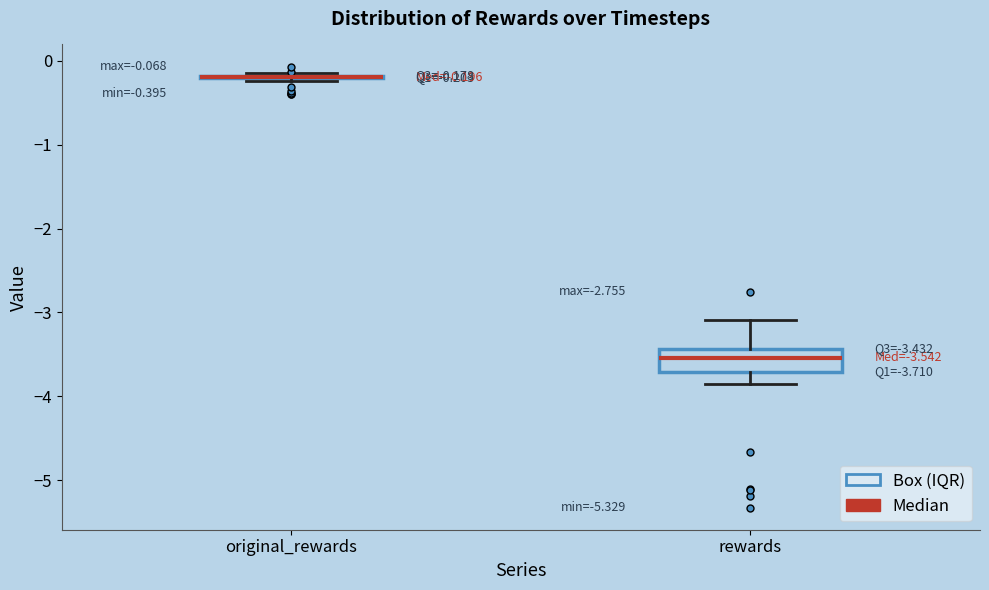

Which box is the tallest, from its lower edge to its upper edge?

rewards